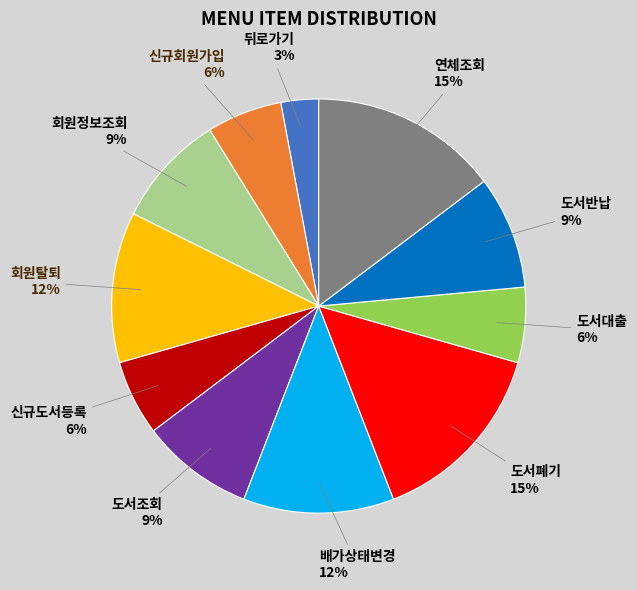

To the nearest percent, what is the difference between the largest and smallest slice percentages?

12%